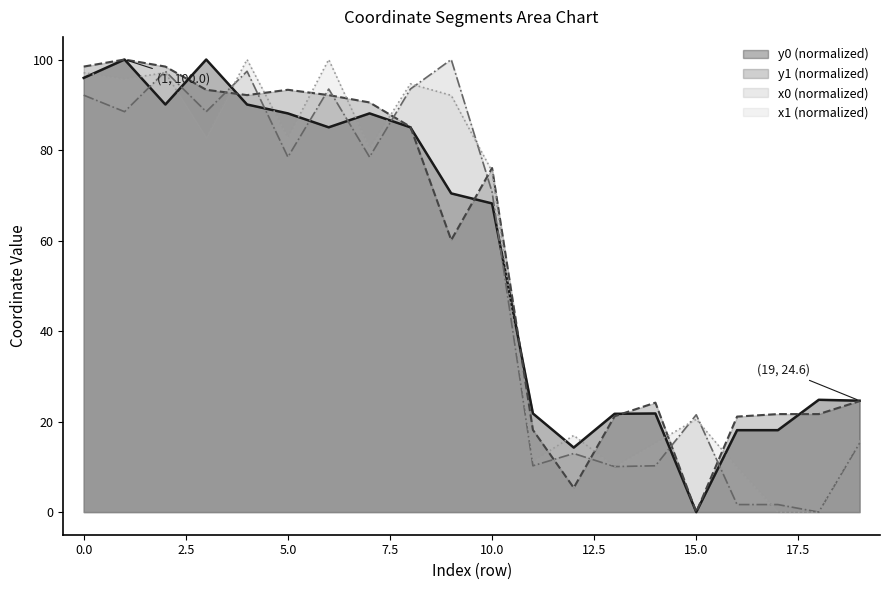

How many values in the y0 series are below 70?

10